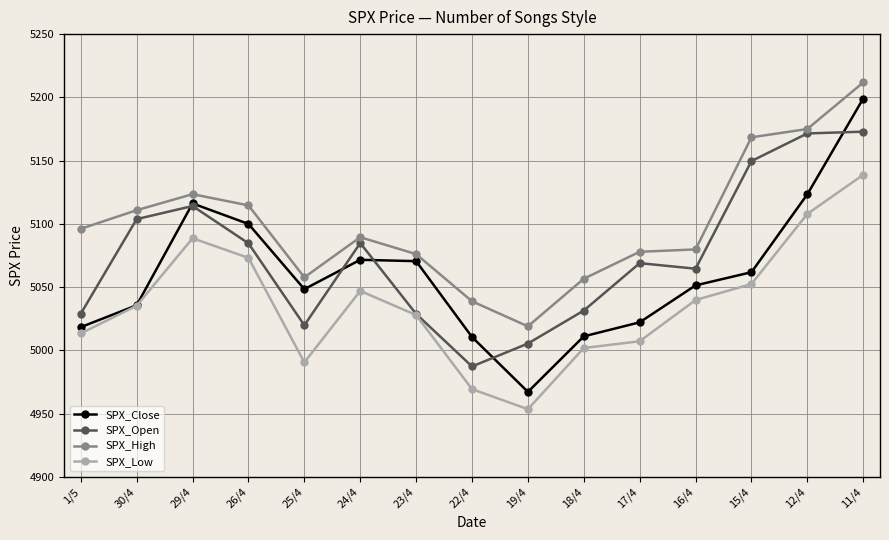

Which category has the highest value in the SPX_Low series?

11/4